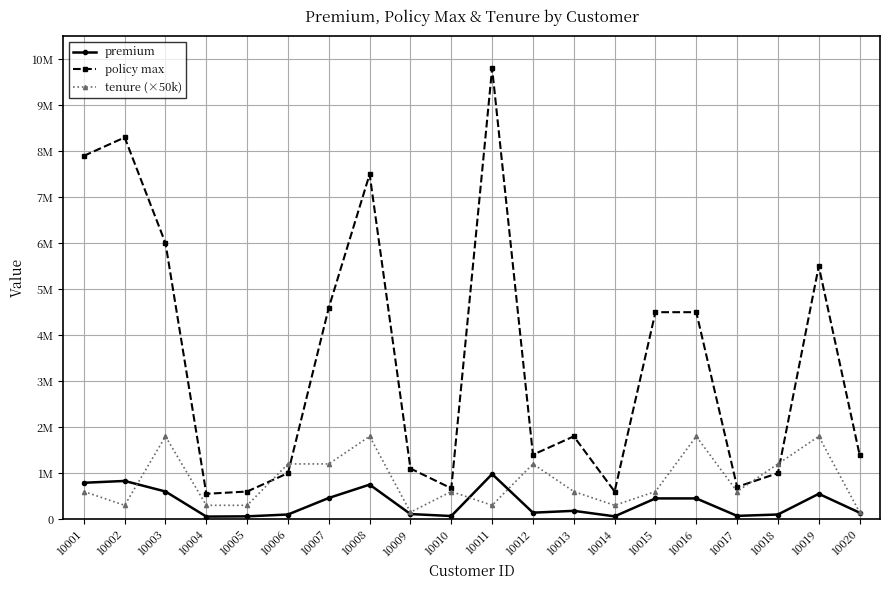

The tenure (×50k) series shows 659695 at 10007. True or false?

False